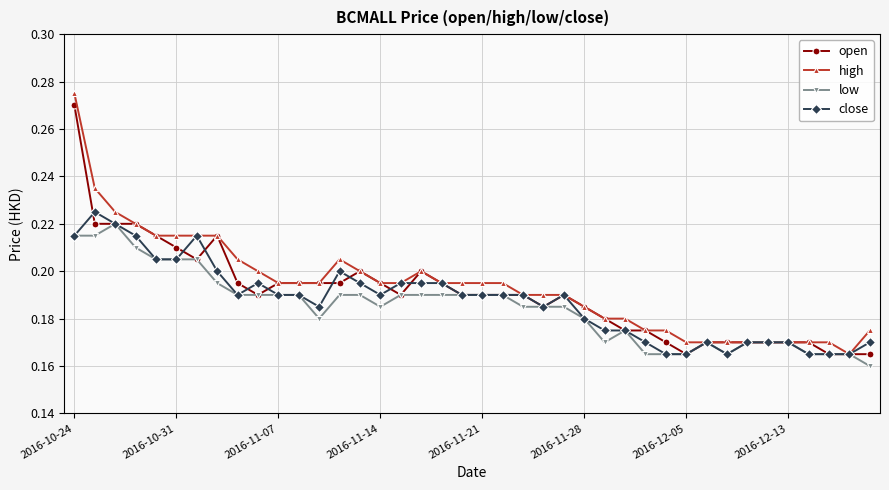

Count the high values in the range 0 to 1.

40